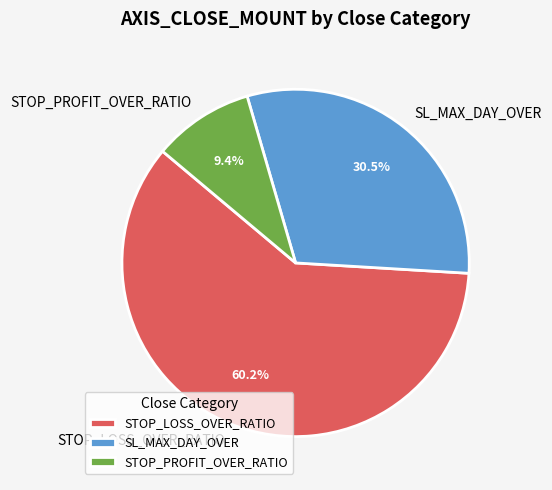

Between STOP_PROFIT_OVER_RATIO and SL_MAX_DAY_OVER, which is larger?

SL_MAX_DAY_OVER